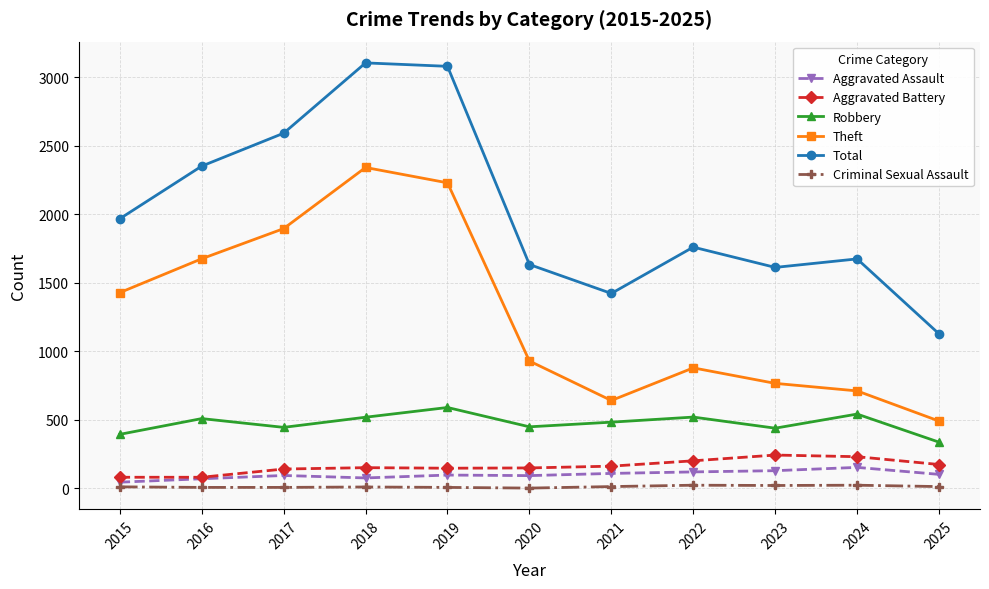

What is the maximum value for Robbery?

591